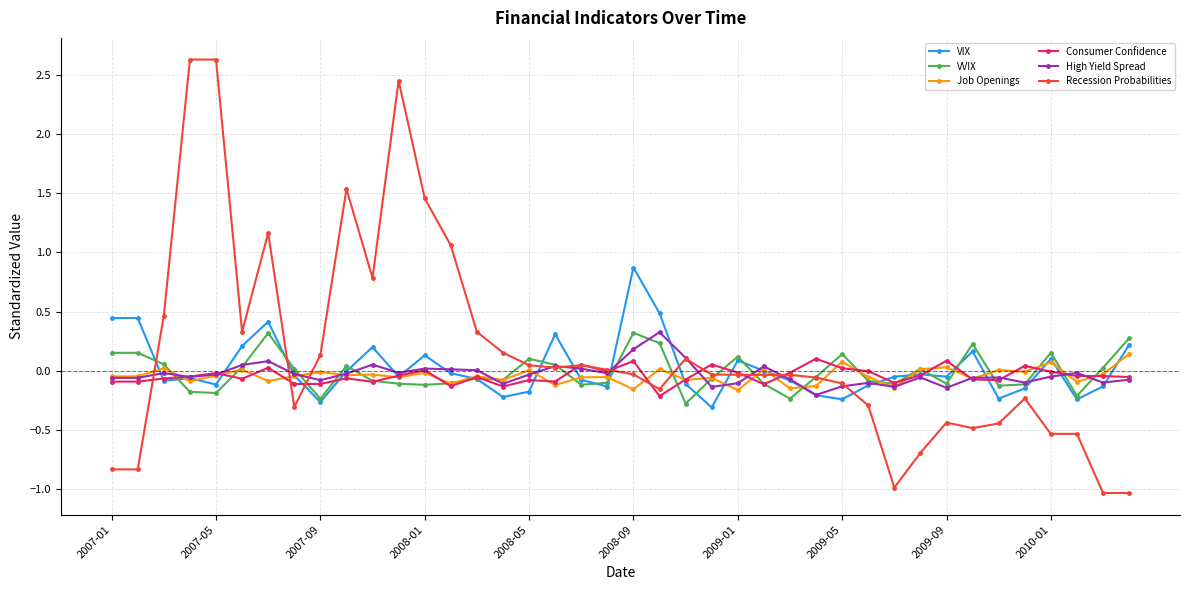

True or false: VVIX has more than 0 interior local peaks.

True